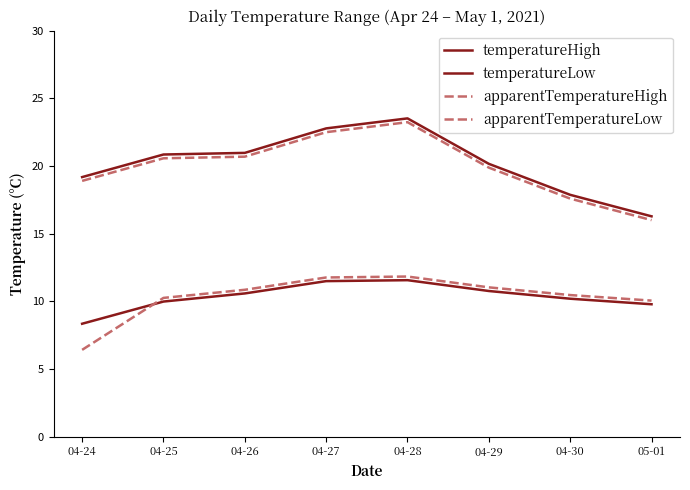

Does the chart have visible grid lines?

No